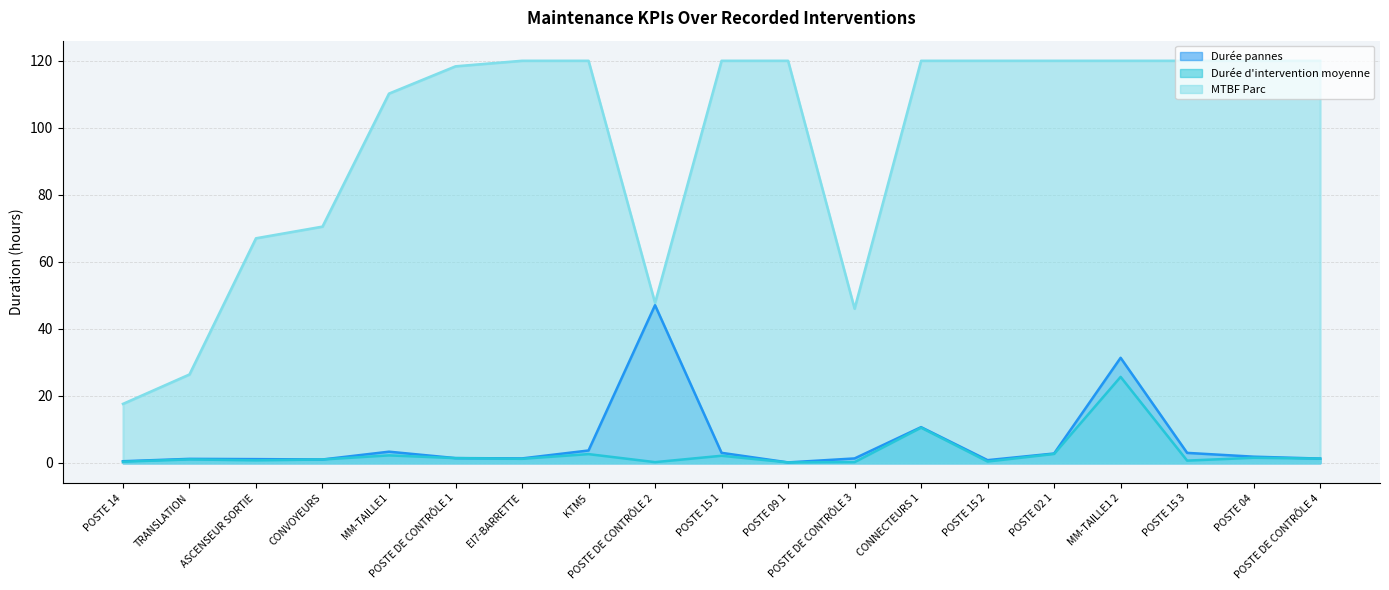

The Durée d'intervention moyenne series shows 4.8 at POSTE 02 1. True or false?

False